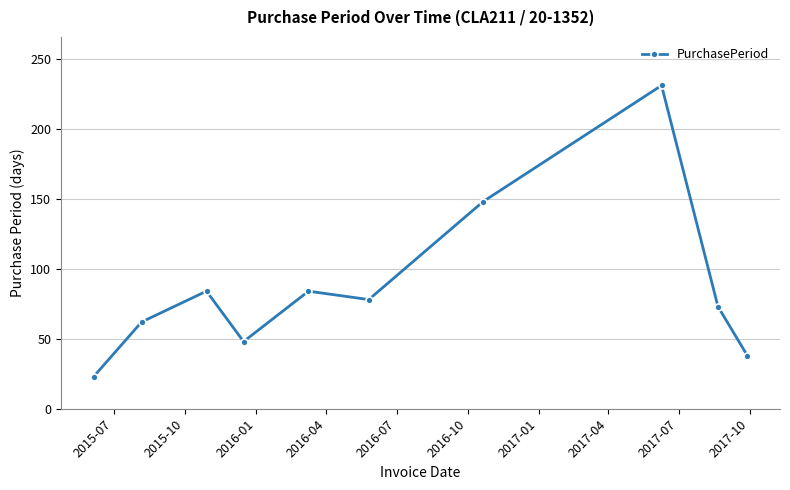

What is the value of the 9th point from the left?

73